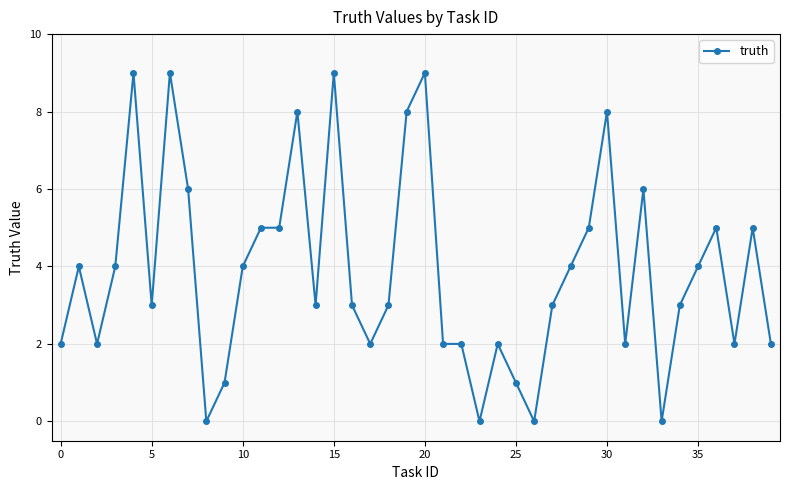

How many values are between 2 and 5?

25